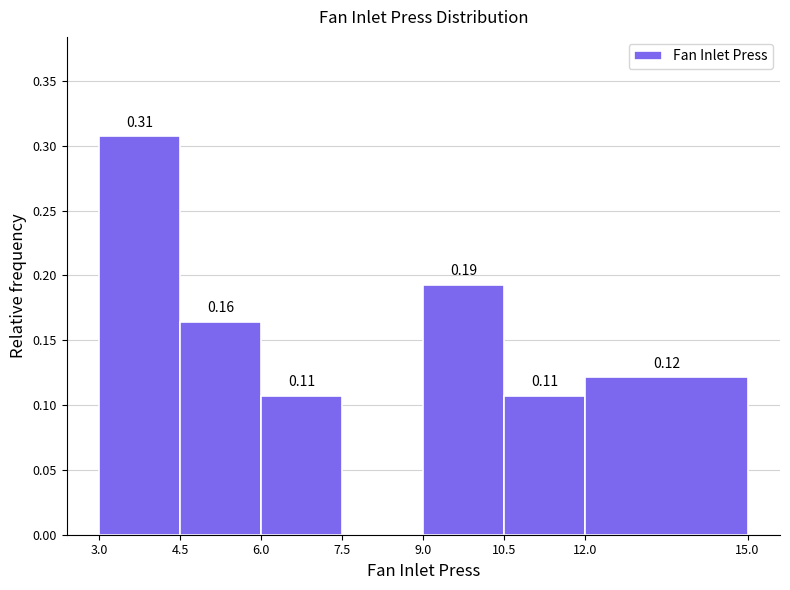

Over which range of the x-axis is the bar tallest?

3.0 to 4.5